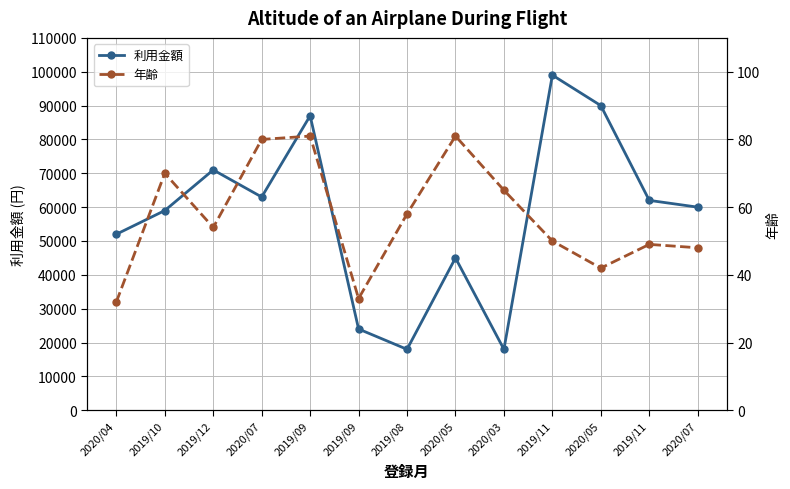

How many data points in 年齢 are above 54?

6